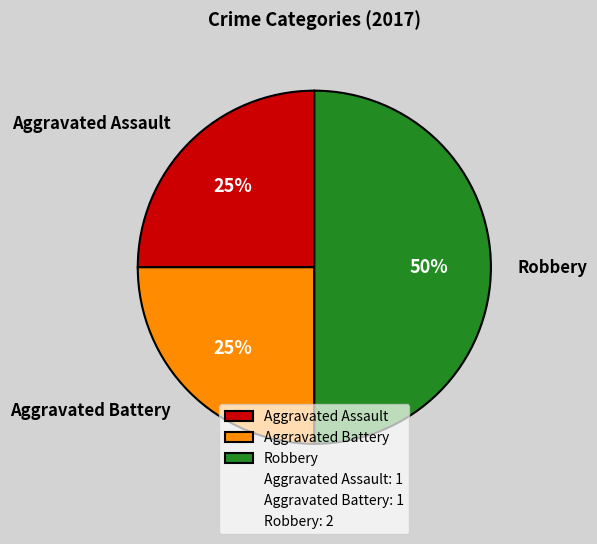

What is the largest slice in the pie chart?

Robbery